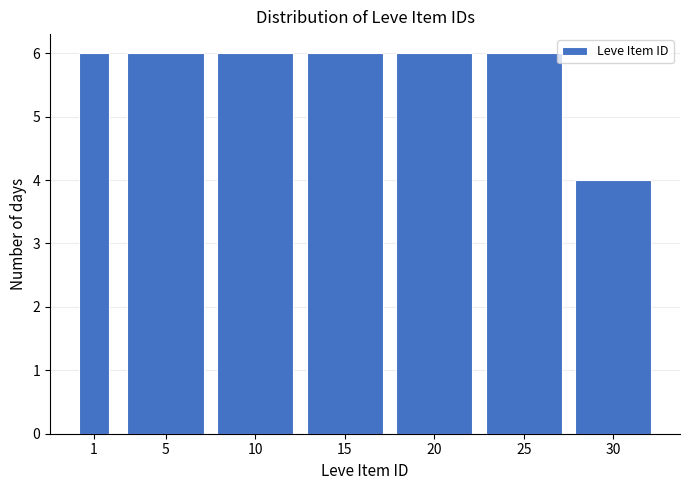

Reading left to right, list all the values displayed in this chart.

1=6	5=6	10=6	15=6	20=6	25=6	30=4